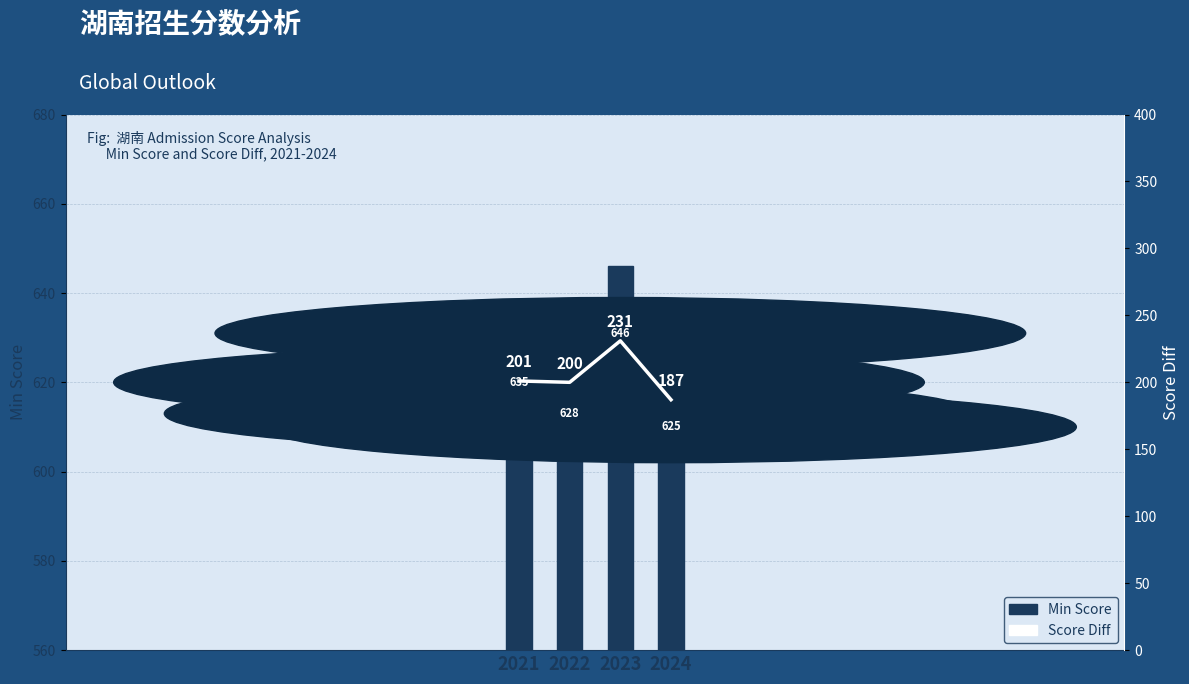

Rank the categories by Min Score value from lowest to highest.

2024, 2022, 2021, 2023